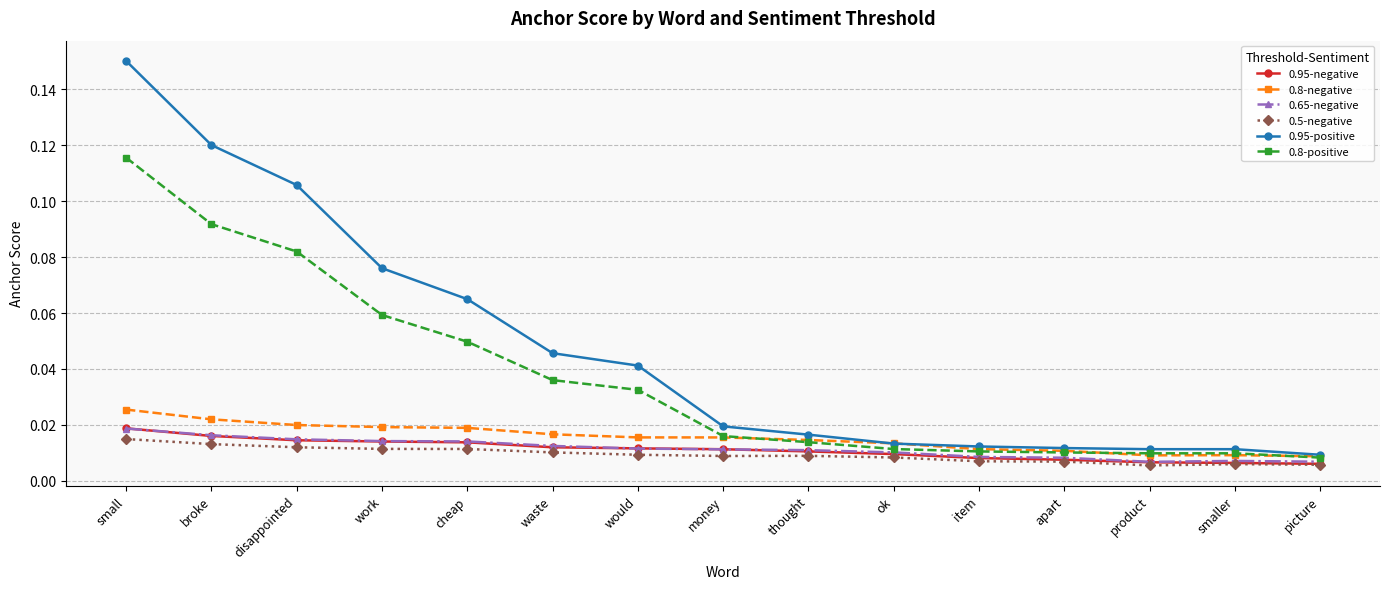

Which series has the largest total across all categories?

0.95-positive